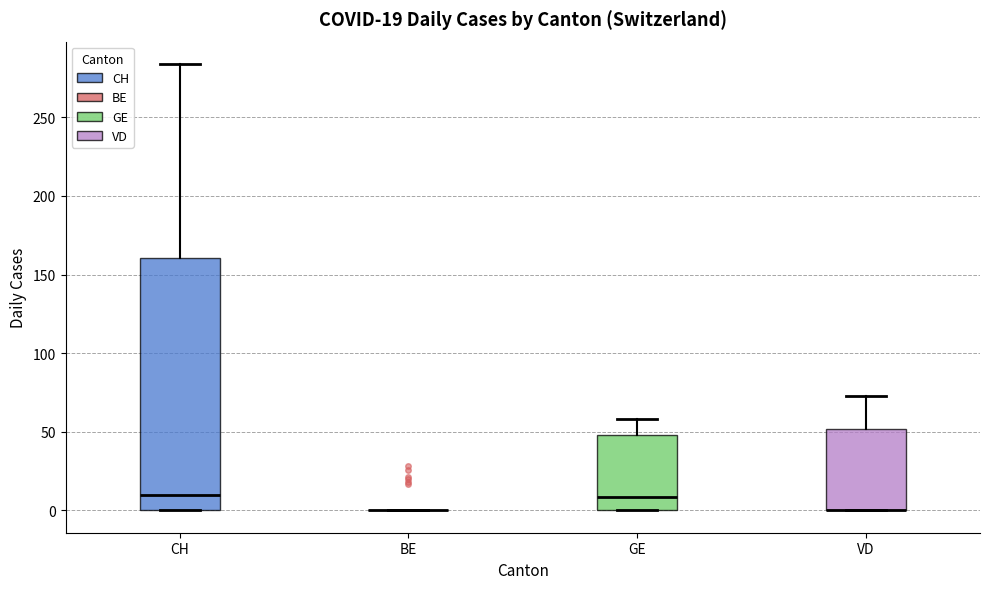

Comparing the boxes themselves (not the whiskers), which one is the tallest?

CH